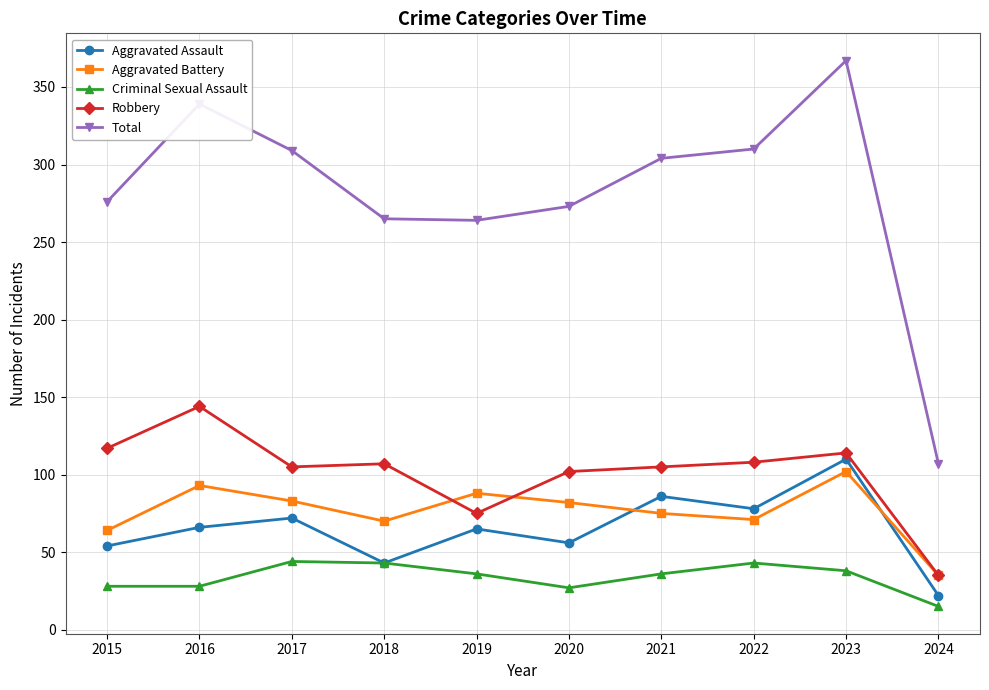

The value of Criminal Sexual Assault at 2022 is 43. True or false?

True